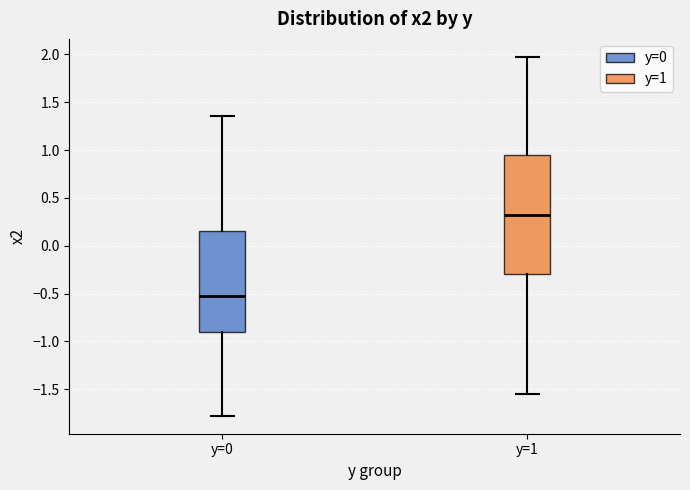

Where does the upper whisker of the box for y=1 end on the y-axis? The values are not printed on the chart, so give them approximately, as read against the axis.

1.95